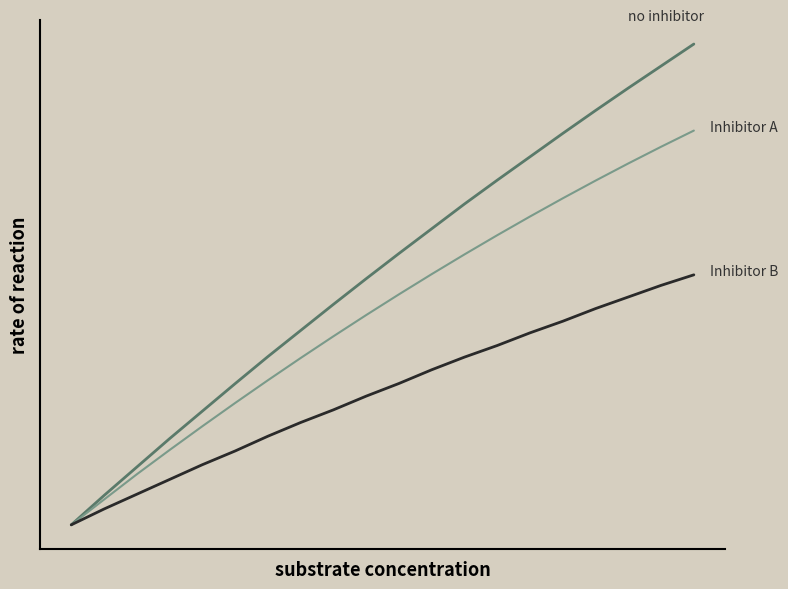

Does the chart display data point markers on the line(s)?

No